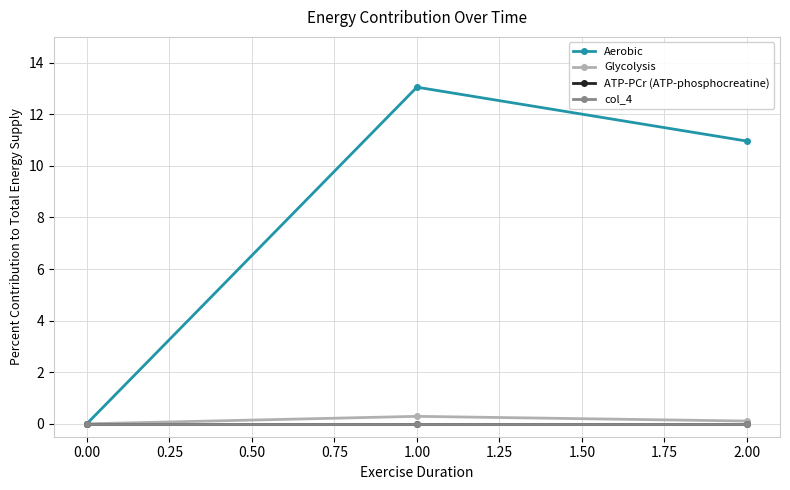

What is the difference between the maximum and minimum values in the Glycolysis series?

0.3